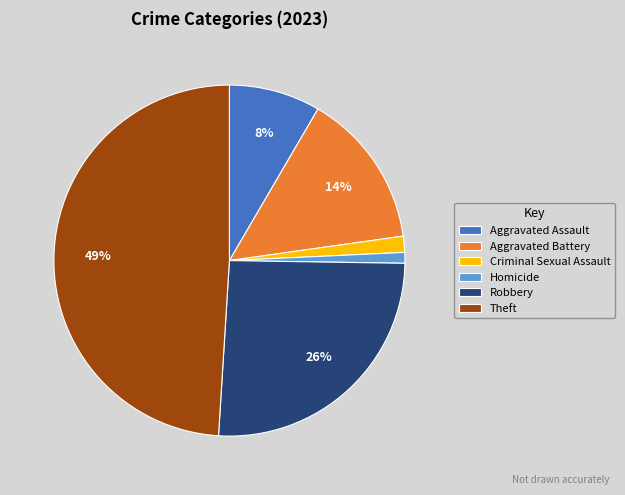

Which slice is the largest?

Theft